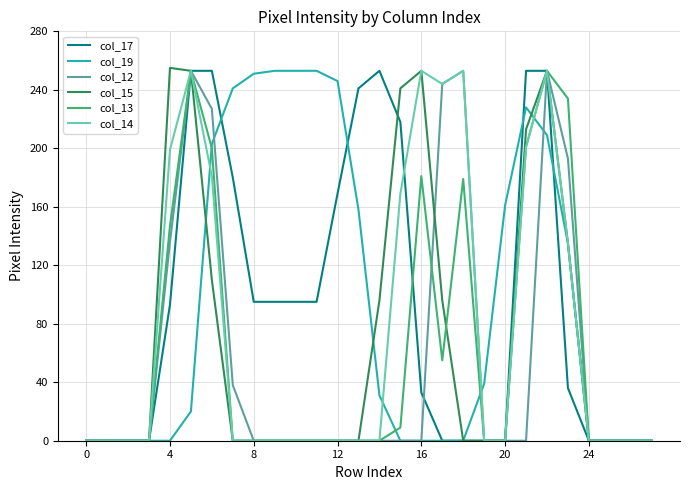

What is the maximum value shown in the chart?

255